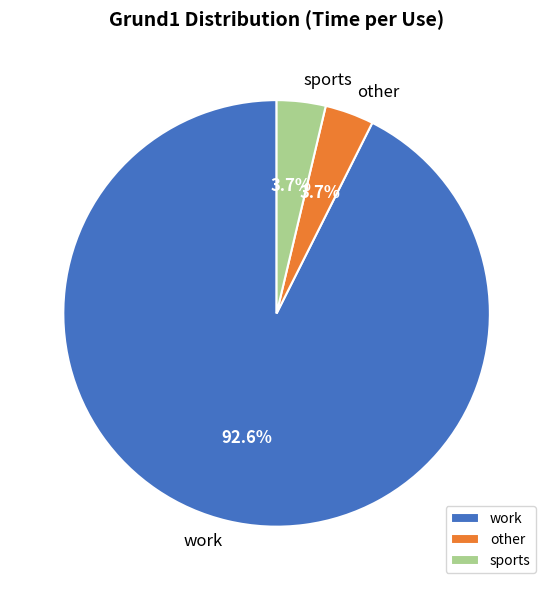

What is the ratio of the value at work to the value at other?

25.0